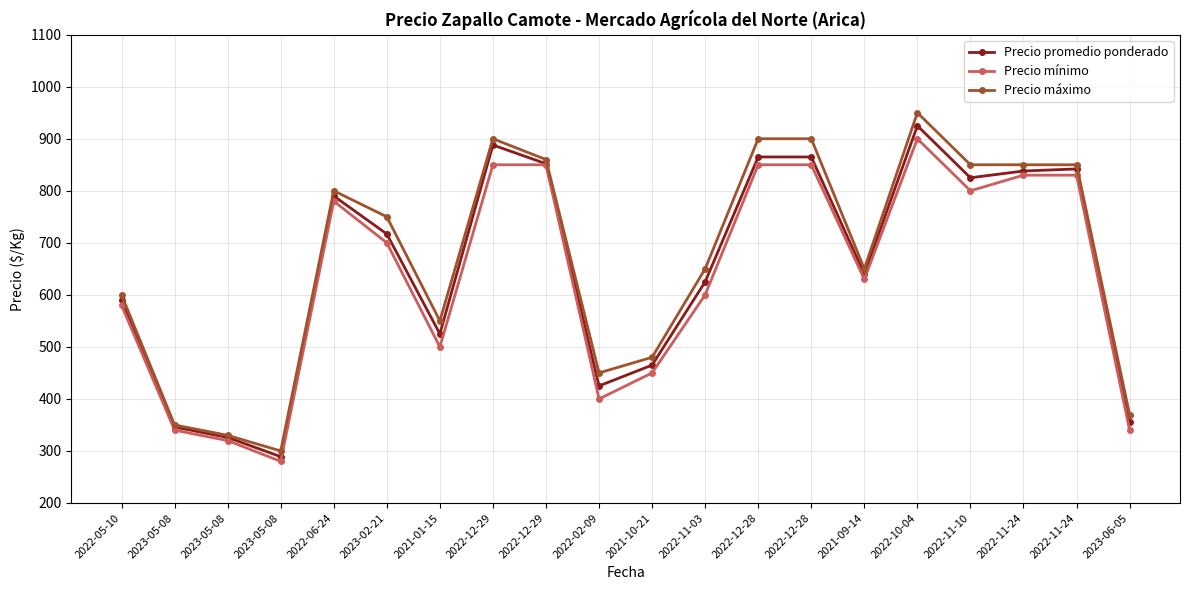

What are all the series names shown in the legend?

Precio promedio ponderado, Precio mínimo, Precio máximo